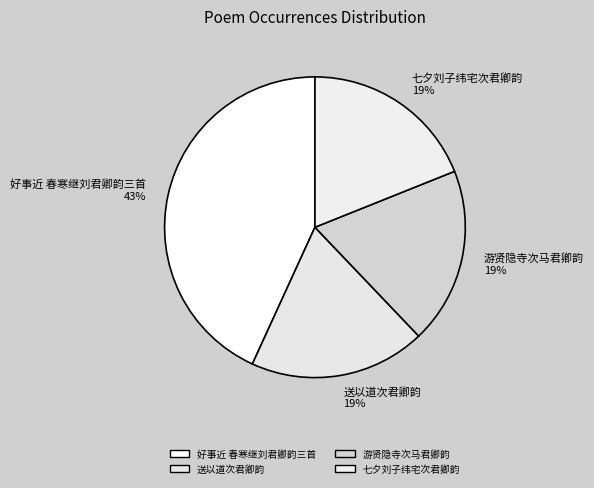

Between 好事近 春寒继刘君卿韵三首 43% and 七夕刘子纬宅次君卿韵 19%, which is larger?

好事近 春寒继刘君卿韵三首 43%